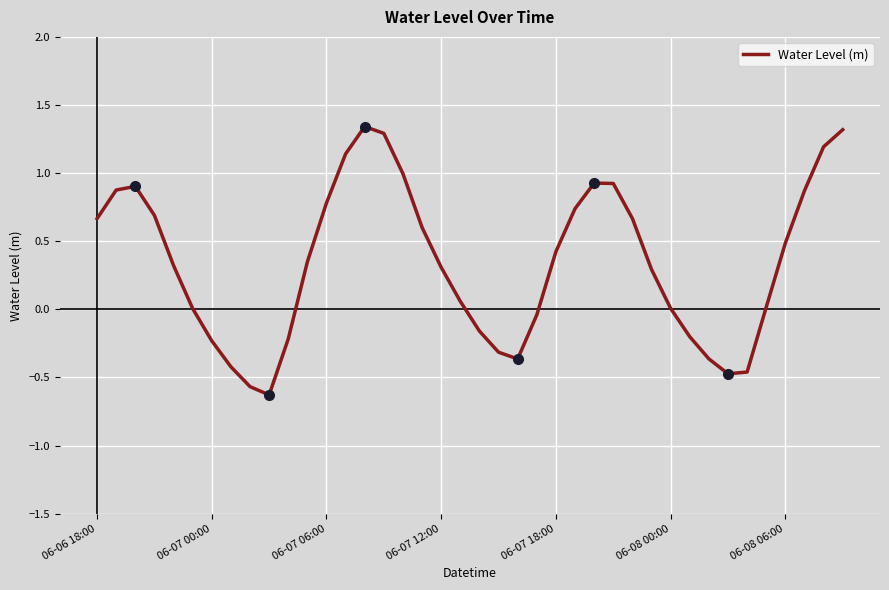

What is the smallest value displayed?

-0.6